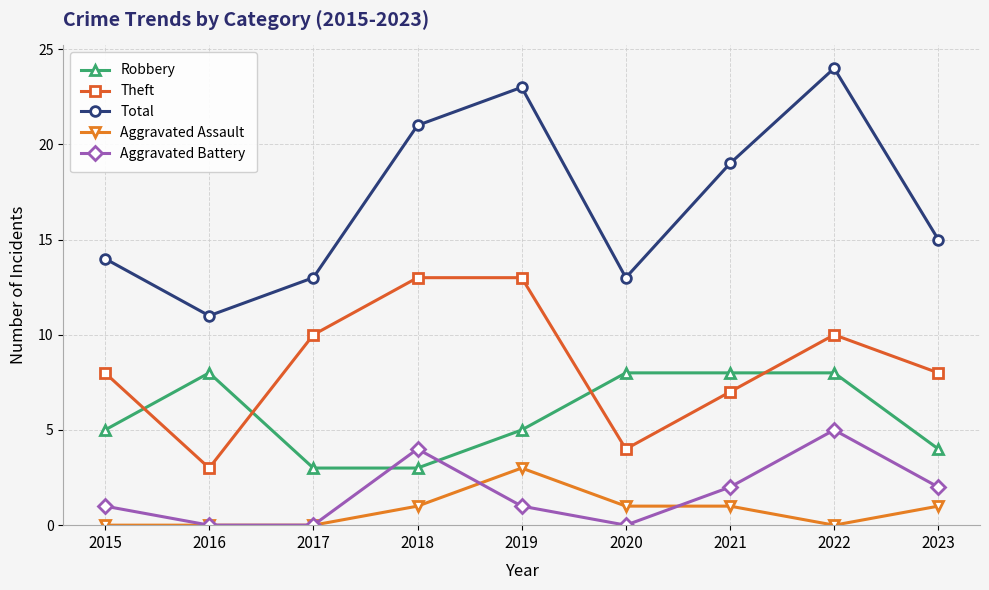

Where is the first local minimum for Total?

2016